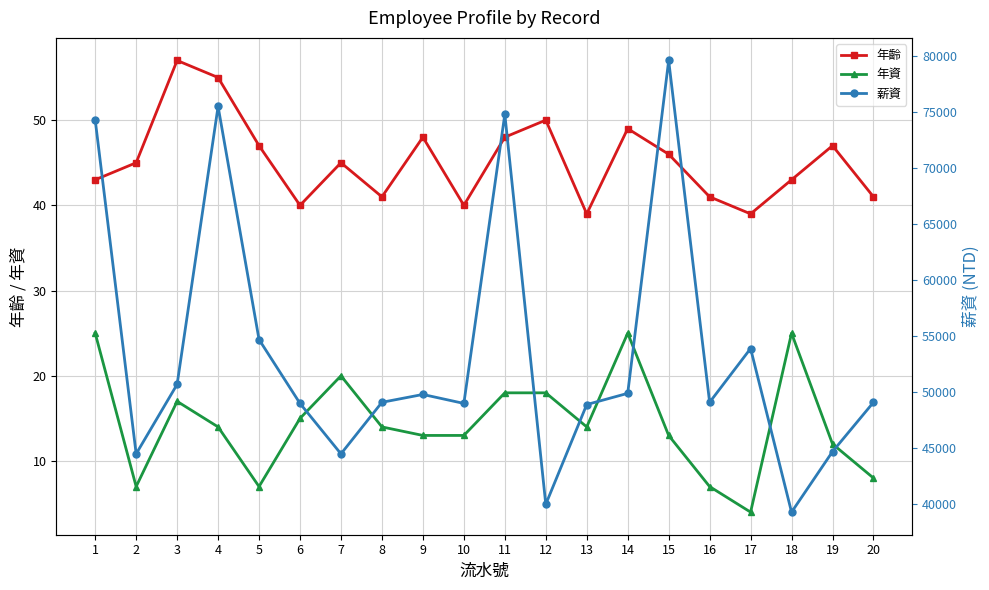

What is the value of the 年齡 point at the 19th from the left?

47